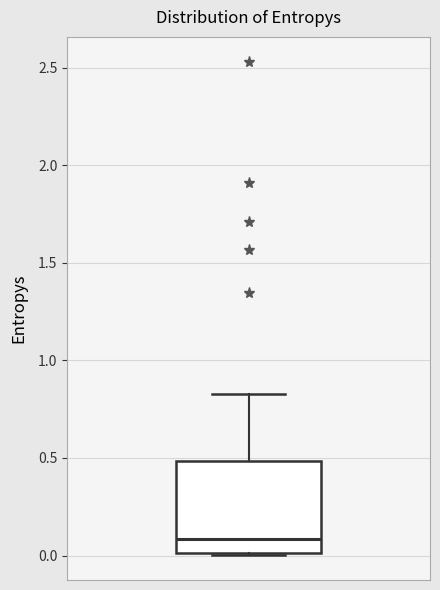

Transcribe this box plot: give where the median line is, the range the box spans, and where the two whiskers end, as read against the y-axis. The values are not printed on the chart, so give them approximately, as read against the axis.

median 0.10, box 0.00 to 0.50, whiskers 0.00 to 0.85